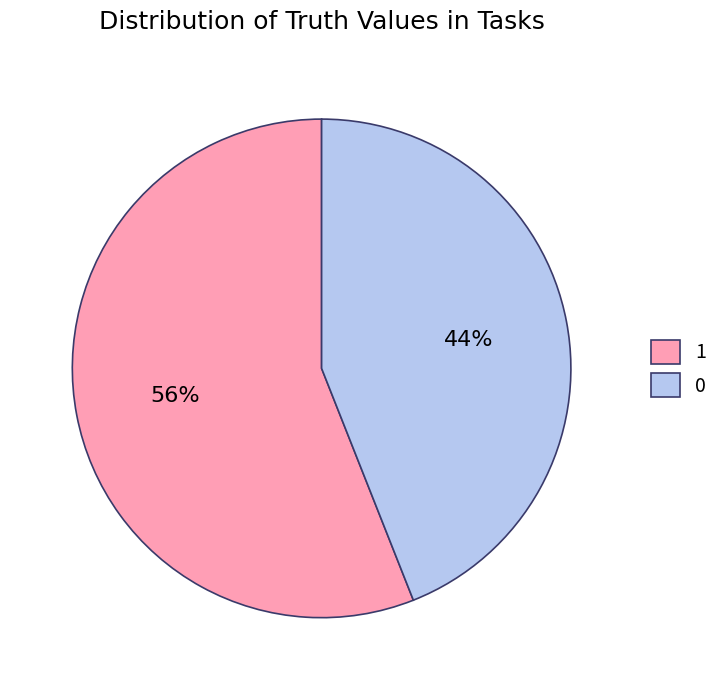

Count the number of slices in the pie.

2